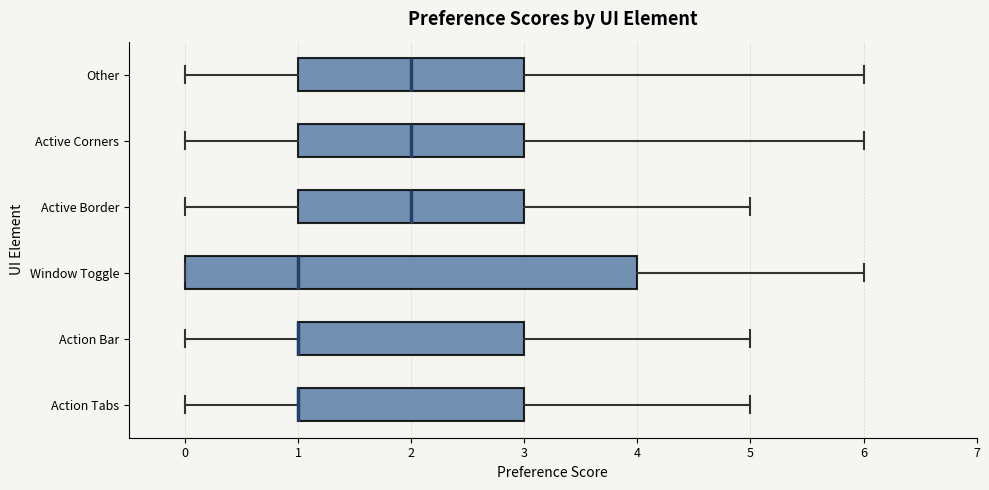

Where does the median line of the box for Active Corners sit on the x-axis? The values are not printed on the chart, so give them approximately, as read against the axis.

2